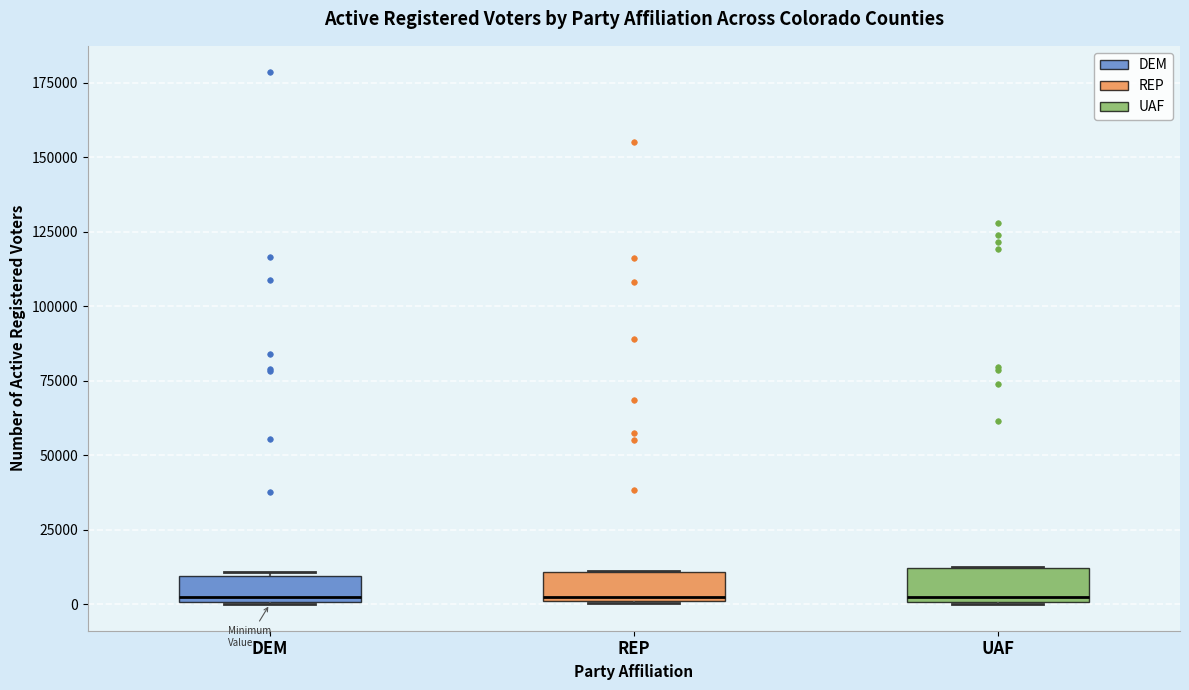

Reading left to right, transcribe this box plot: for each box, give where its median line is, the range the box spans, and where its two whiskers end, as read against the y-axis. The values are not printed on the chart, so give them approximately, as read against the axis.

DEM: median 0 (just above the box's lower edge), box 0 to 10000, whiskers 0 to 10000
REP: median 5000, box 0 to 10000, whiskers 0 to 10000
UAF: median 0 (just above the box's lower edge), box 0 to 10000, whiskers 0 to 15000